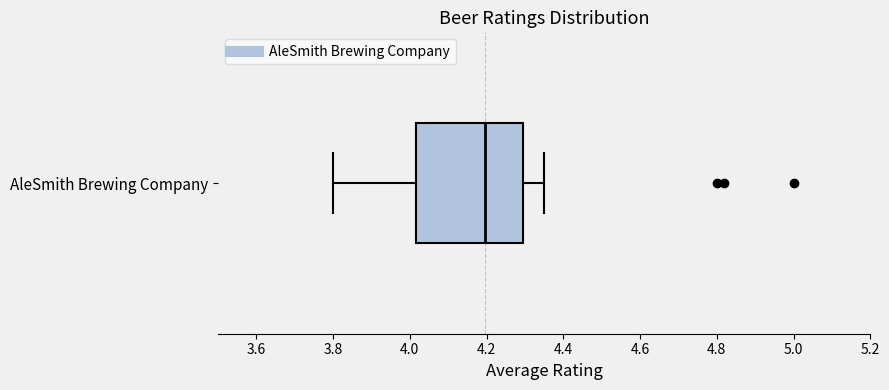

Read this box plot against the x-axis: the position of the median line, the range covered by the box, and the ends of both whiskers. The values are not printed on the chart, so give them approximately, as read against the axis.

median 4.20, box 4.02 to 4.30, whiskers 3.80 to 4.36